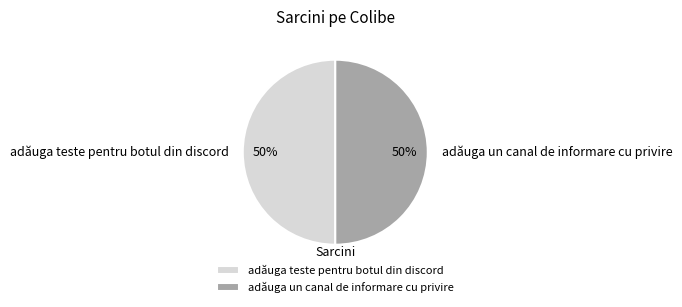

Is it true that adăuga teste pentru botul din discord is 1% of the pie?

False